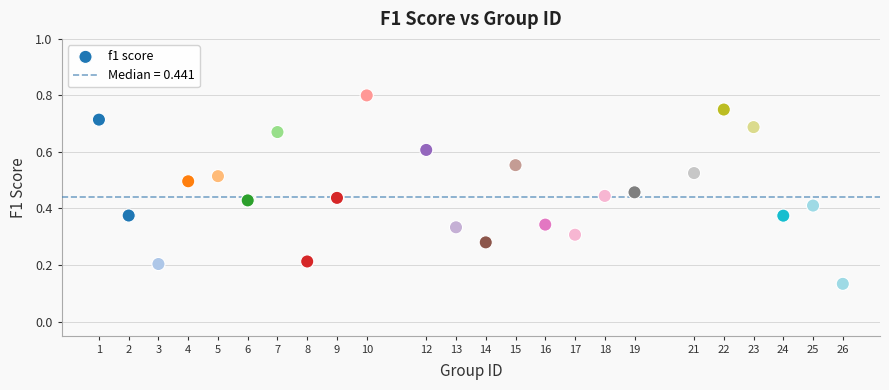

What is the range of X values (max minus min)?

25.0